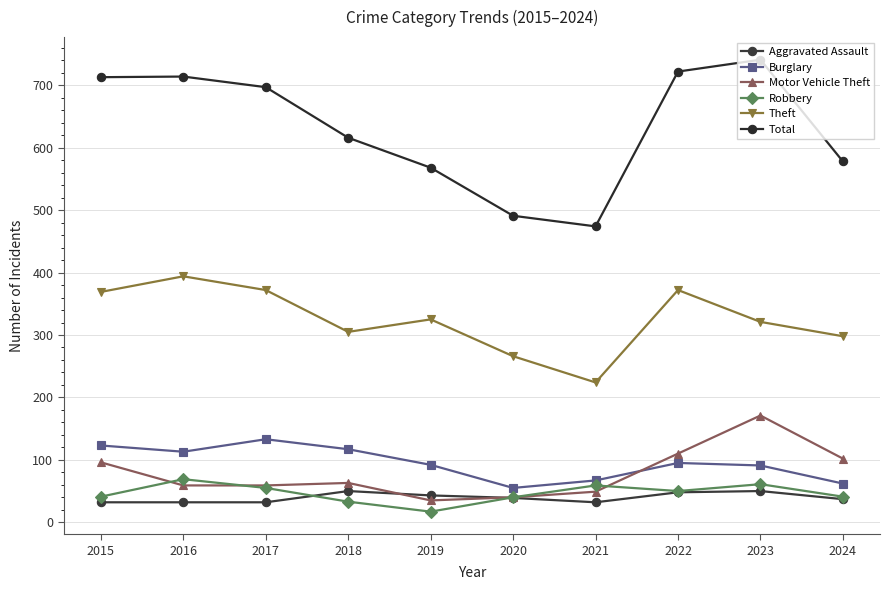

What is the difference between the second highest and second lowest values in the Aggravated Assault series?

18